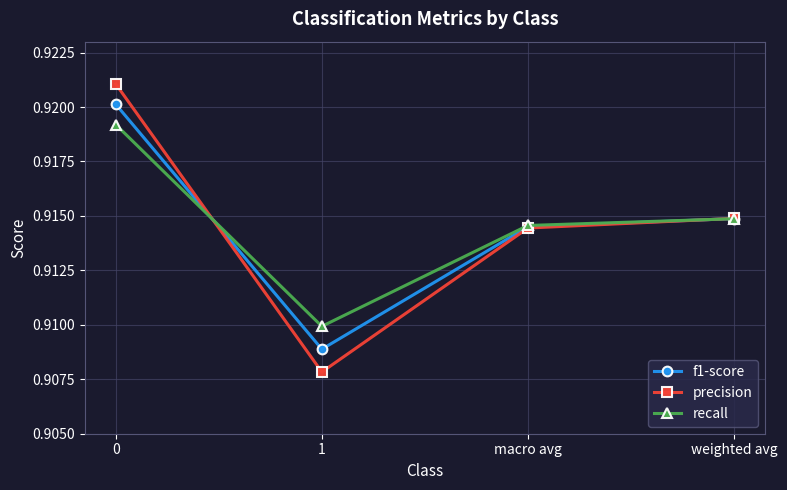

Which series has the widest spread of values?

precision